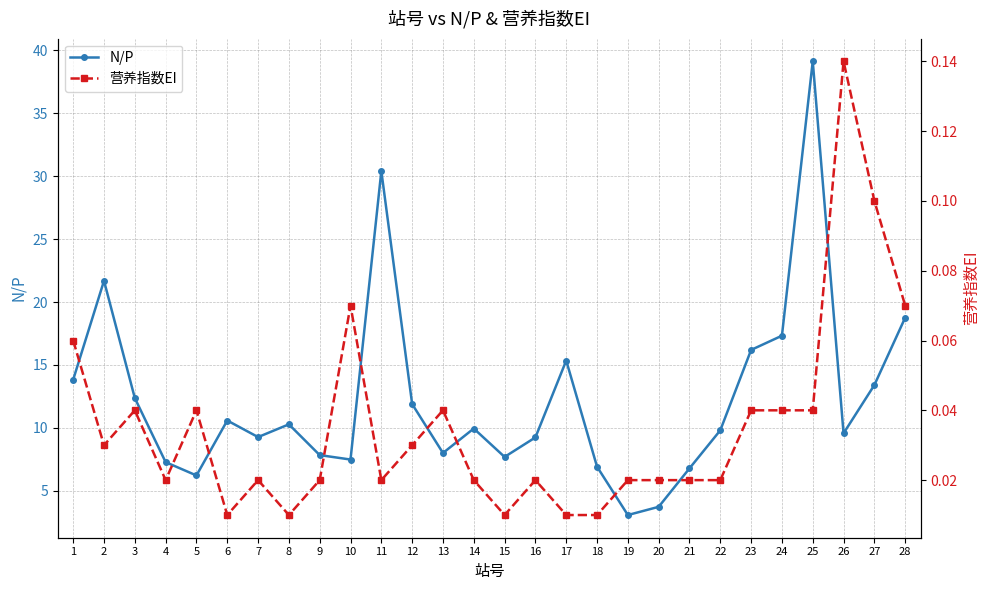

Reading left to right, list all the values displayed in this chart.

N/P: 1=13.8	2=21.7	3=12.4	4=7.3	5=6.2	6=10.6	7=9.3	8=10.3	9=7.8	10=7.5	11=30.4	12=11.9	13=8.0	14=9.9	15=7.7	16=9.2	17=15.3	18=6.9	19=3.1	20=3.7	21=6.8	22=9.8	23=16.2	24=17.3	25=39.1	26=9.6	27=13.4	28=18.8
营养指数EI: 1=0.1	2=0.0	3=0.0	4=0.0	5=0.0	6=0.0	7=0.0	8=0.0	9=0.0	10=0.1	11=0.0	12=0.0	13=0.0	14=0.0	15=0.0	16=0.0	17=0.0	18=0.0	19=0.0	20=0.0	21=0.0	22=0.0	23=0.0	24=0.0	25=0.0	26=0.1	27=0.1	28=0.1